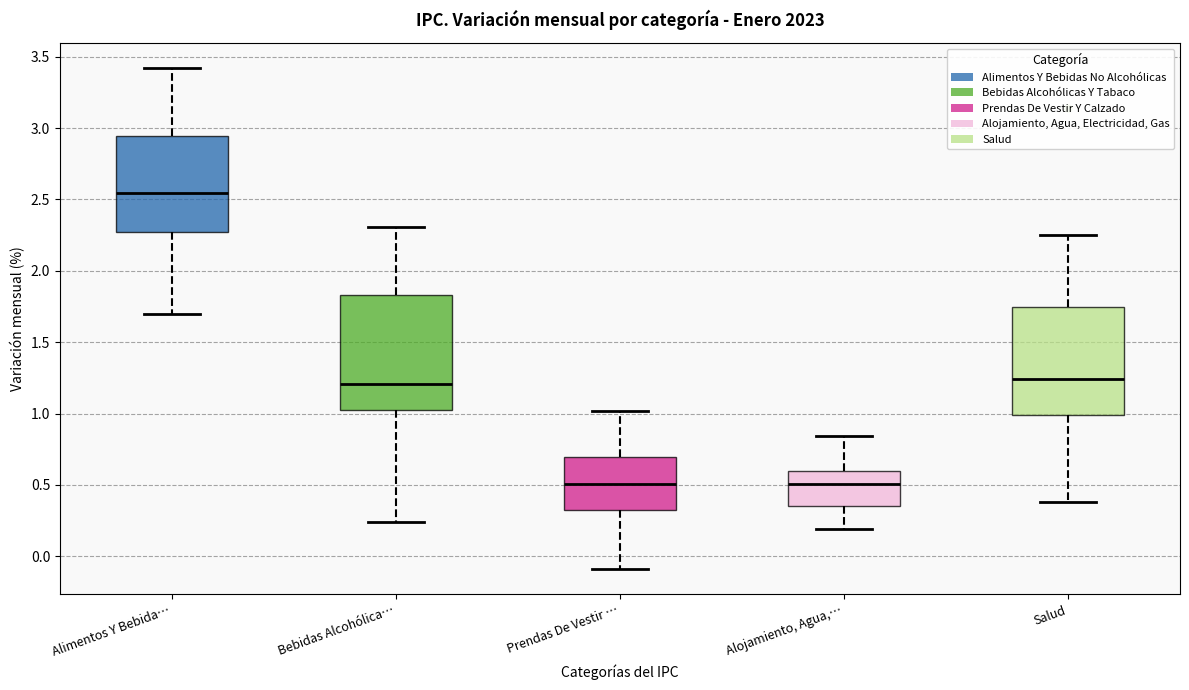

Reading left to right, transcribe this box plot: for each box, give where its median line is, the range the box spans, and where its two whiskers end, as read against the y-axis. The values are not printed on the chart, so give them approximately, as read against the axis.

Alimentos Y Bebida…: median 2.55, box 2.30 to 2.95, whiskers 1.70 to 3.40
Bebidas Alcohólica…: median 1.20, box 1.05 to 1.85, whiskers 0.25 to 2.30
Prendas De Vestir …: median 0.50, box 0.35 to 0.70, whiskers -0.10 to 1.00
Alojamiento, Agua,…: median 0.50, box 0.35 to 0.60, whiskers 0.20 to 0.85
Salud: median 1.25, box 1.00 to 1.75, whiskers 0.40 to 2.25